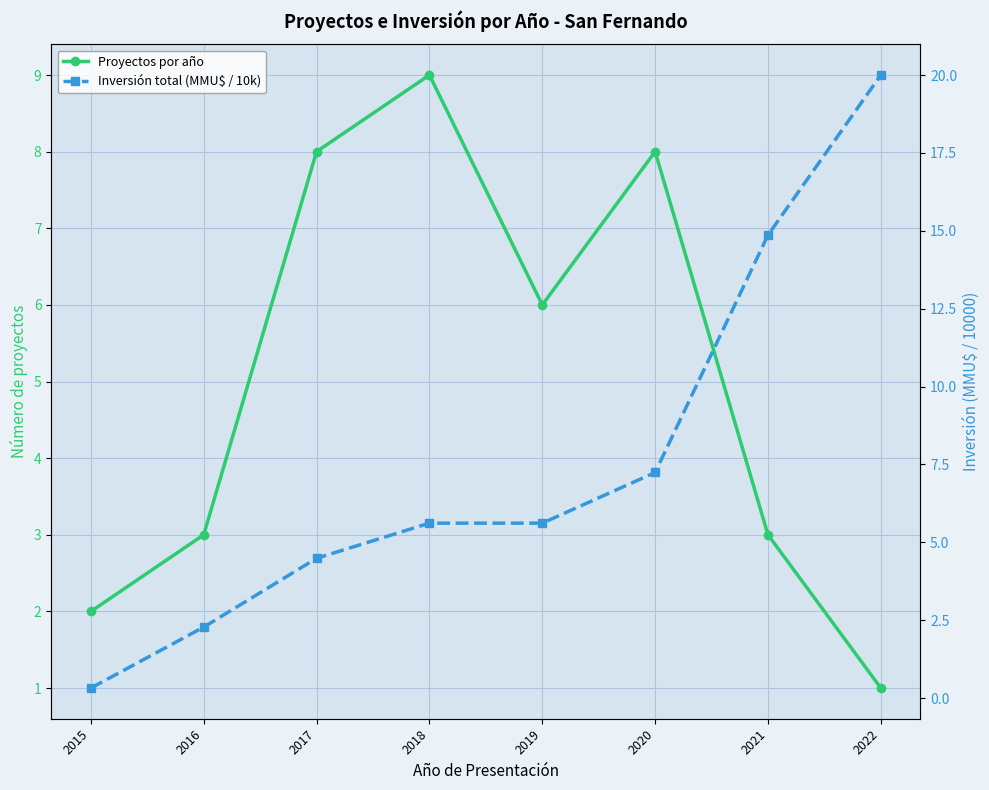

Where is Proyectos por año nearest to the value 5?

2019